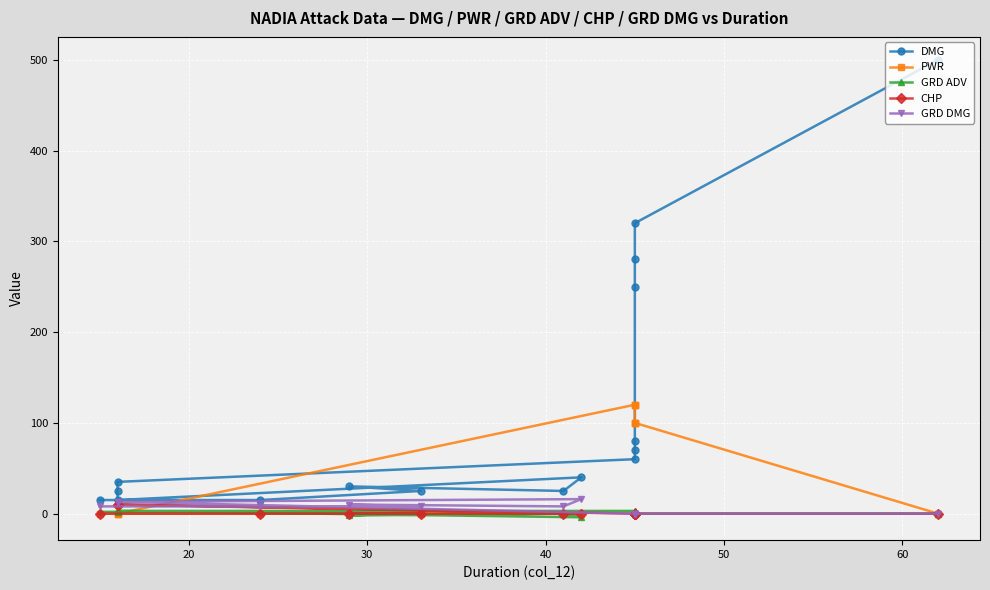

How many values in the GRD ADV series exceed 2?

4